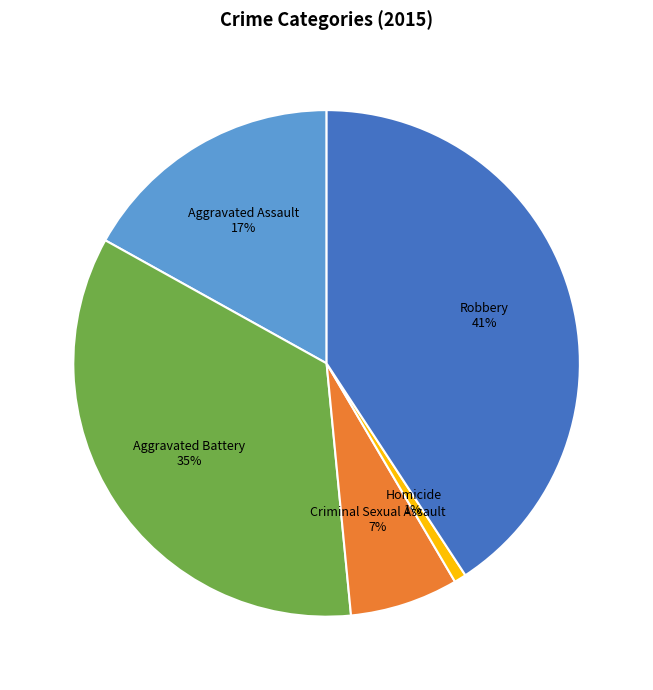

Between Aggravated Battery and Criminal Sexual Assault, which is larger?

Aggravated Battery